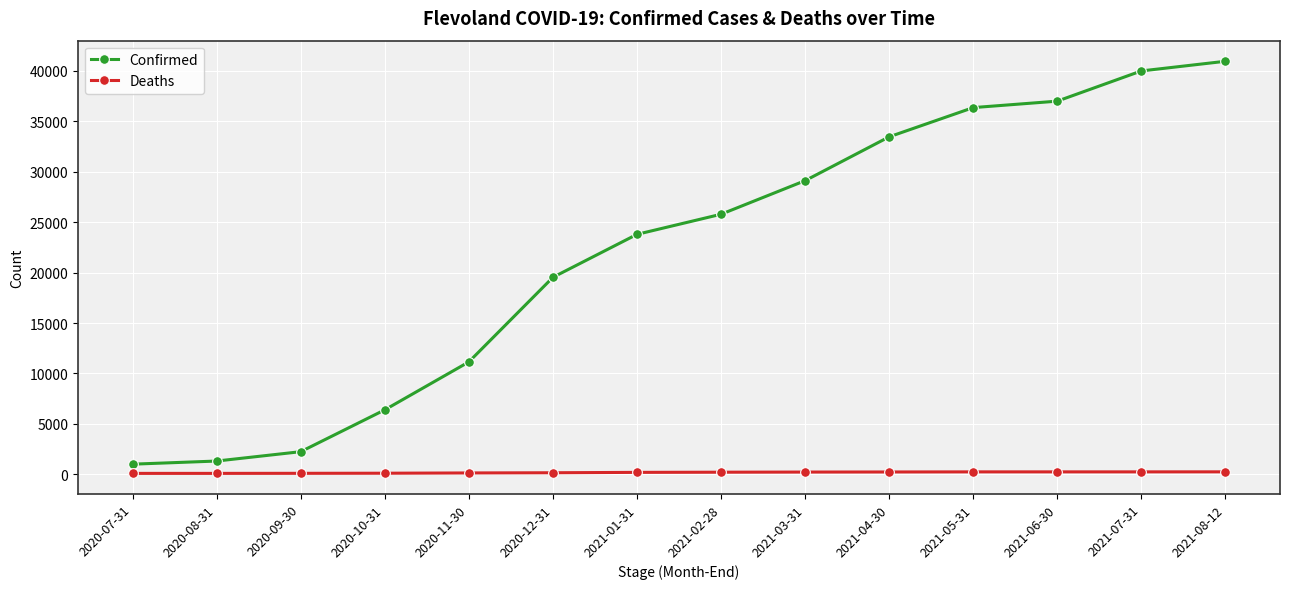

At which label is Confirmed closest to 20985?

2020-12-31